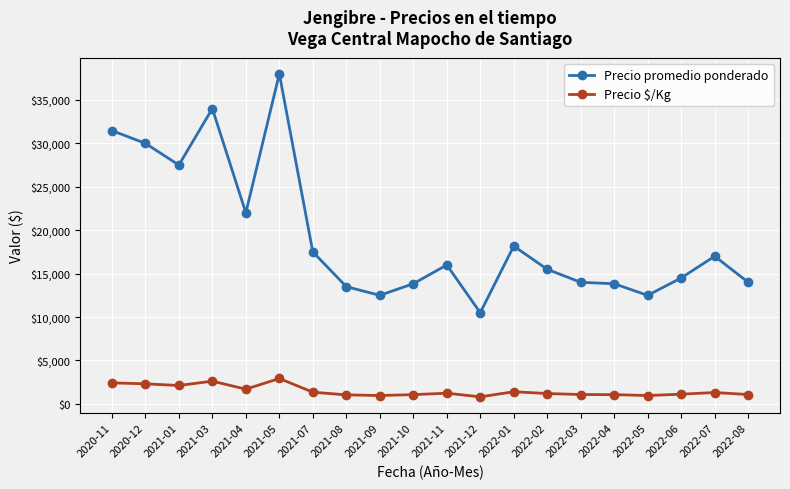

What is the value of the Precio $/Kg point at the 13th from the left?

1397